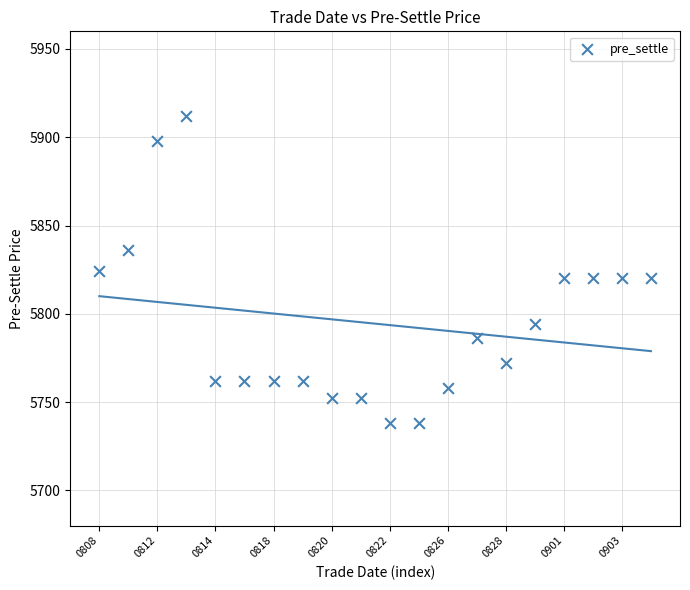

What is the range of Y values (max minus min)?

174